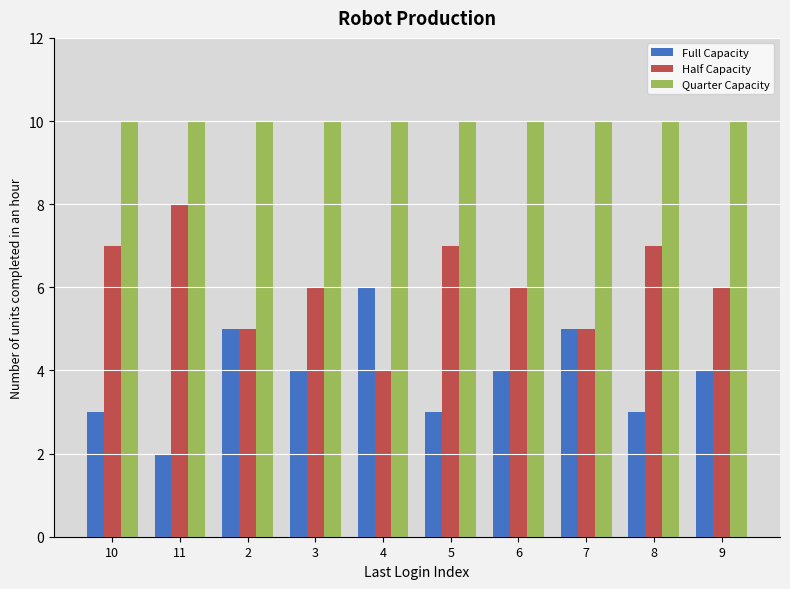

What is the greatest value displayed?

10